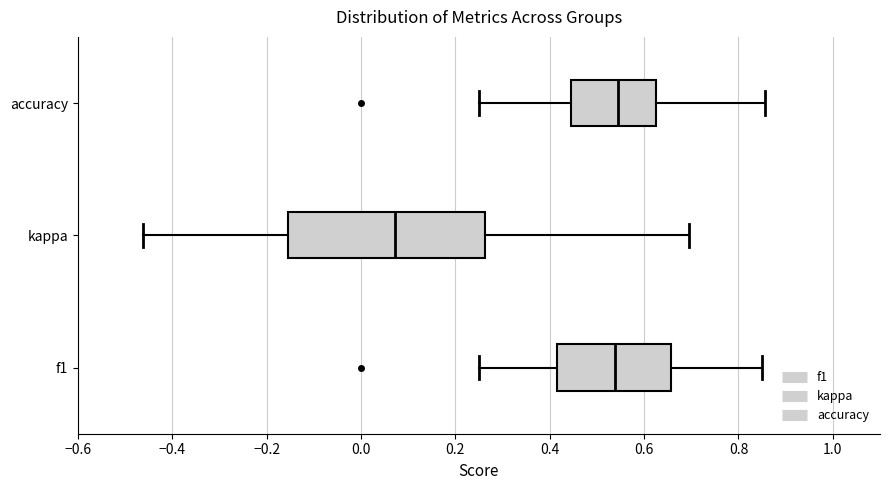

Which box is the widest, from its left edge to its right edge?

kappa